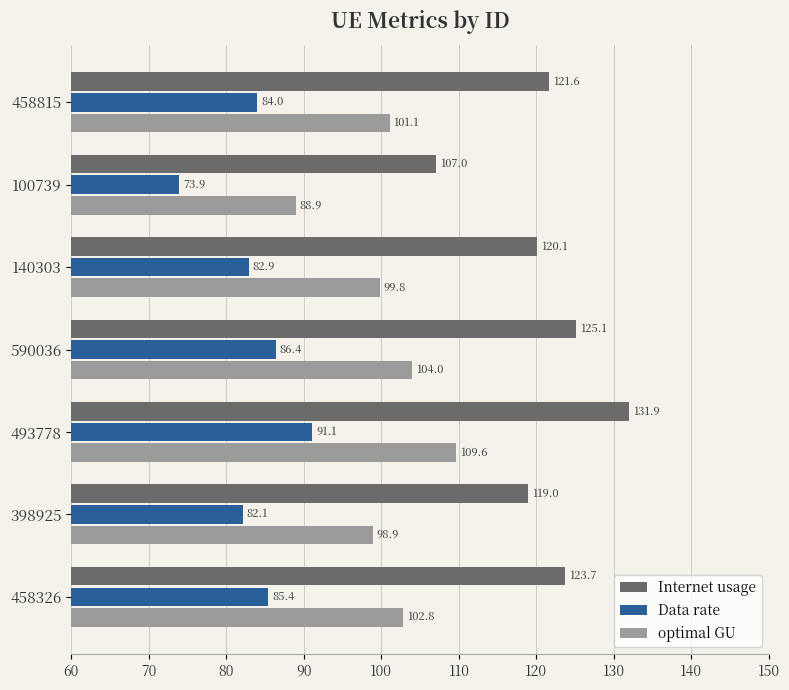

Rank the series by their maximum value, from lowest to highest.

Data rate, optimal GU, Internet usage